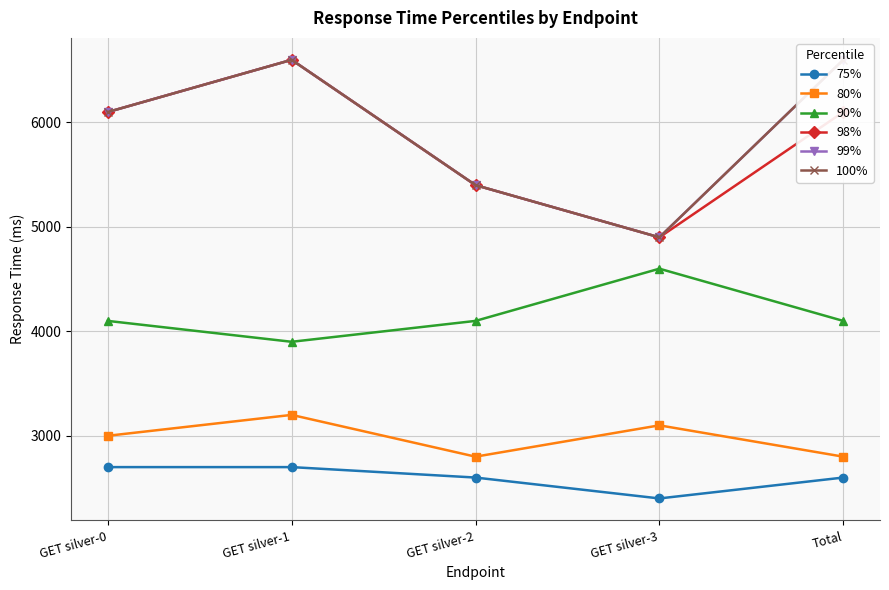

Which has a higher value, GET silver-2 or GET silver-1?

GET silver-1